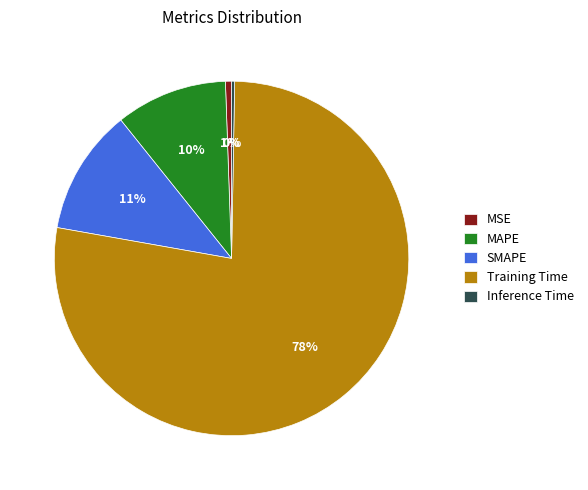

The Inference Time slice represents 0% of the pie. True or false?

True